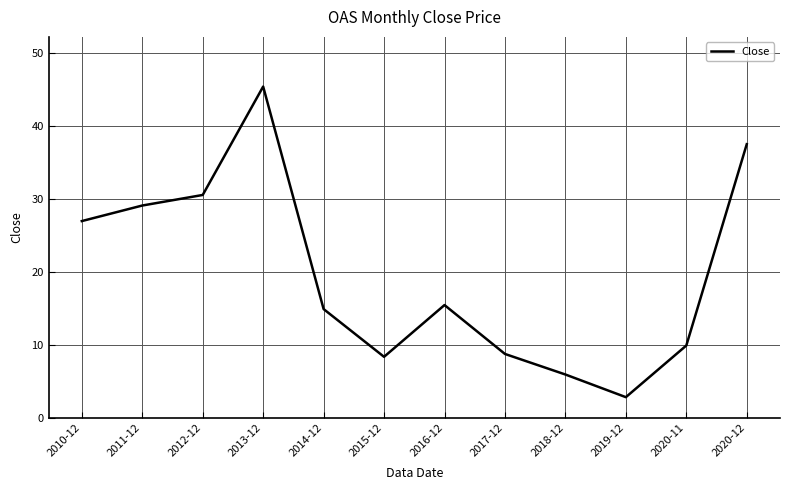

The value at 2012-12 is 20.4. True or false?

False